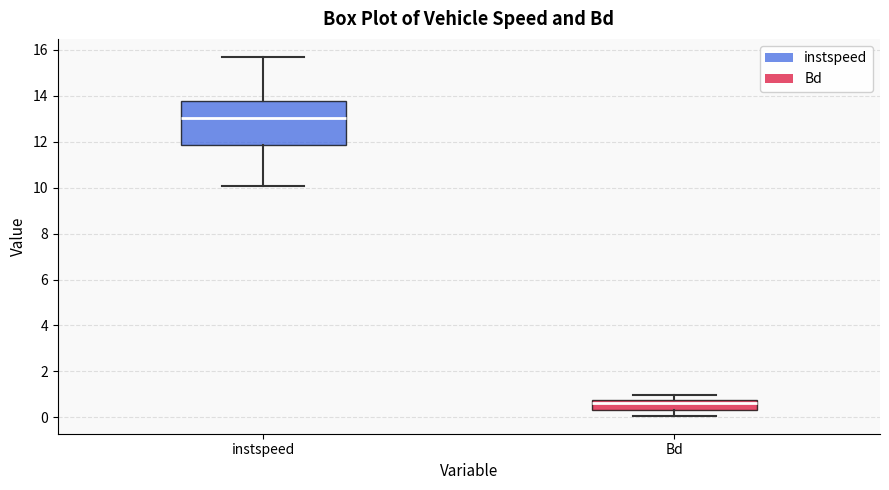

Reading left to right, read every box against the y-axis: the position of its median line, the range the box covers, and the ends of its whiskers. The values are not printed on the chart, so give them approximately, as read against the axis.

instspeed: median 13.0, box 11.8 to 13.8, whiskers 10.0 to 15.6
Bd: median 0.6, box 0.4 to 0.8, whiskers 0.0 to 1.0